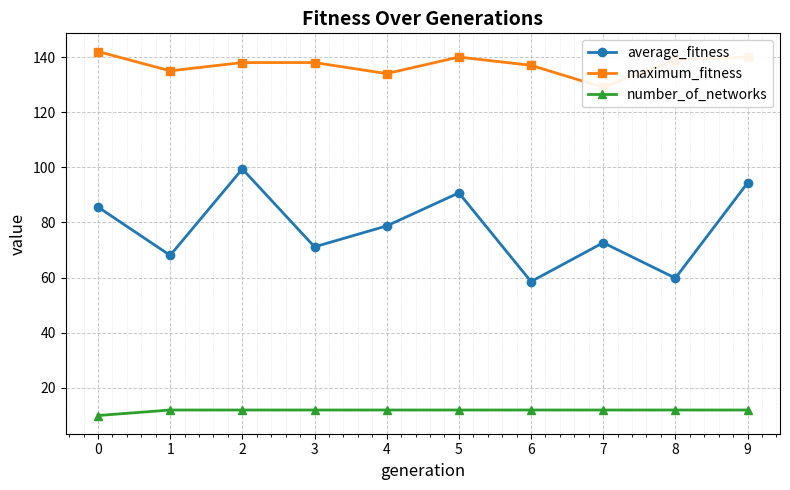

True or false: average_fitness has more than 2 interior local peaks.

True